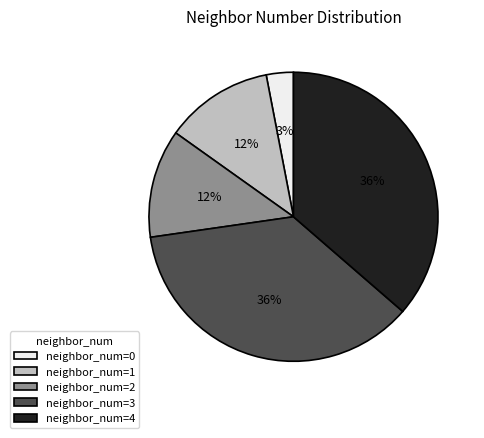

The neighbor_num=1 slice represents 21% of the pie. True or false?

False